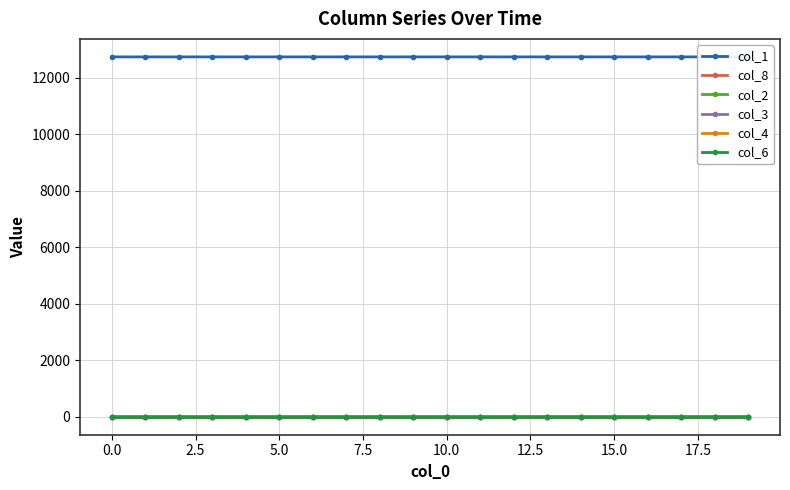

True or false: col_4 and col_2 intersect in this chart.

False